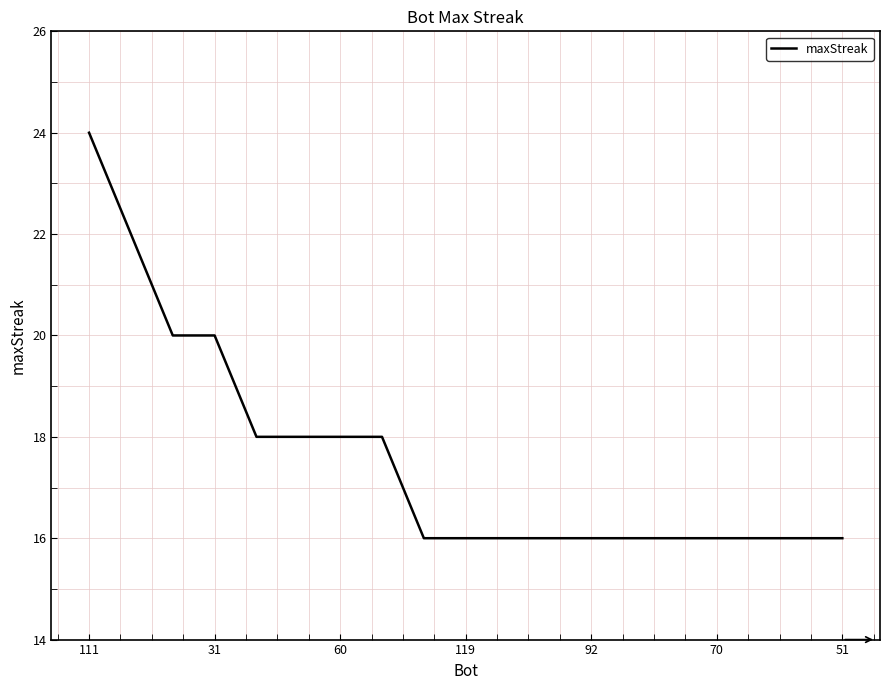

What is the smallest value displayed?

16